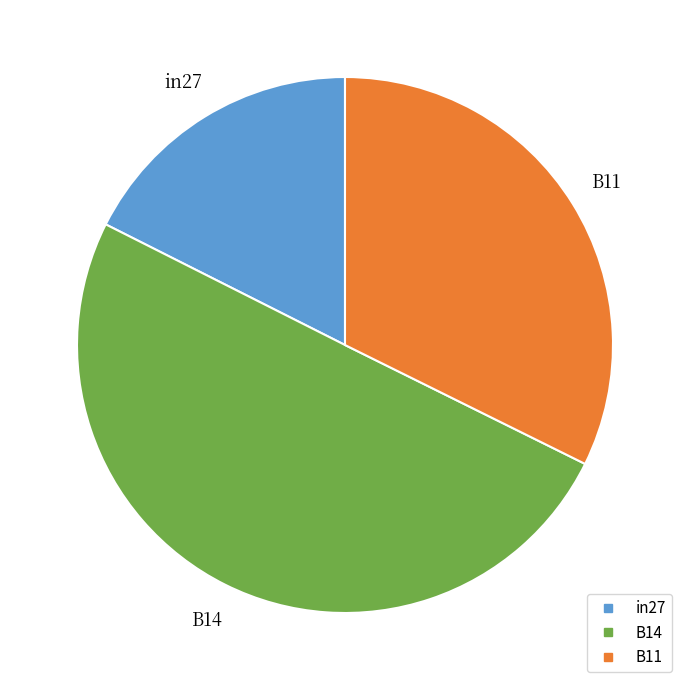

Is it true that B11 is 32% of the pie?

True